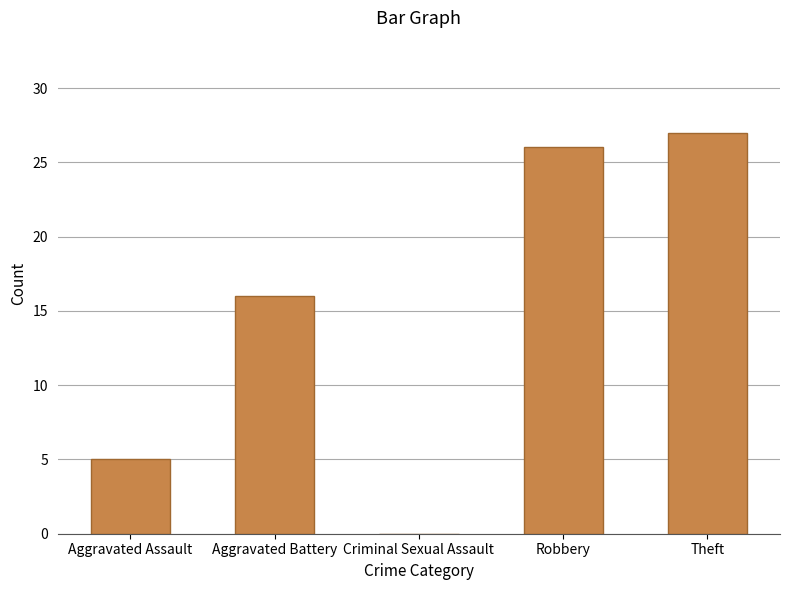

What is the sum of all values?

74